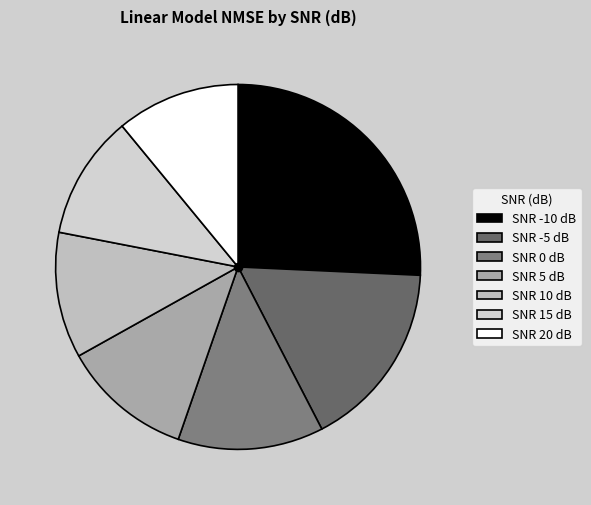

What is the largest slice in the pie chart?

SNR -10 dB